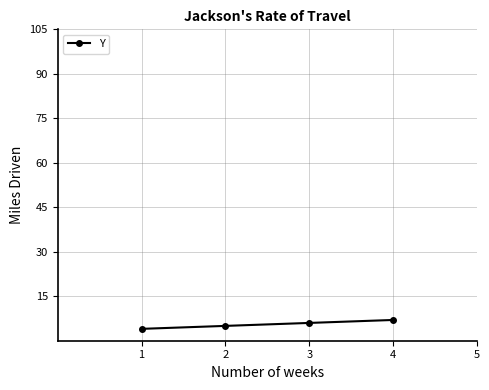

Reading left to right, what are all the values shown in this chart?

4	5	6	7